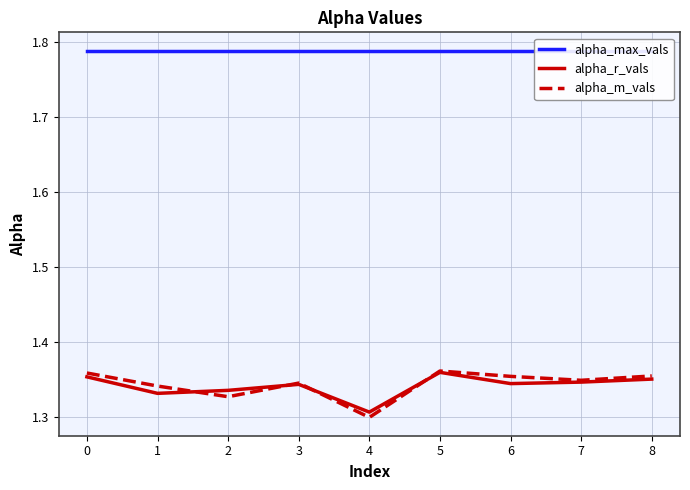

What are all the series names shown in the legend?

alpha_max_vals, alpha_r_vals, alpha_m_vals